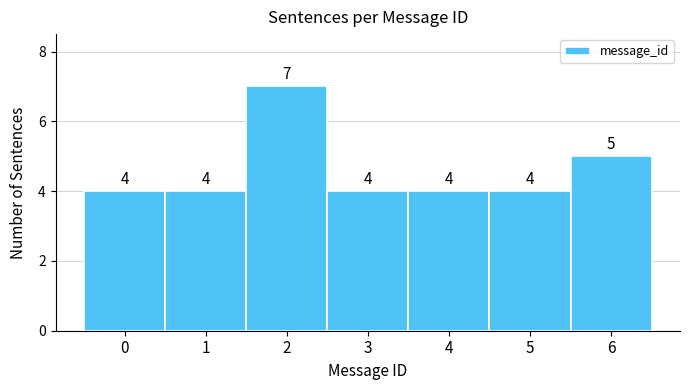

Reading left to right, transcribe all the data shown in this chart.

0=4	1=4	2=7	3=4	4=4	5=4	6=5